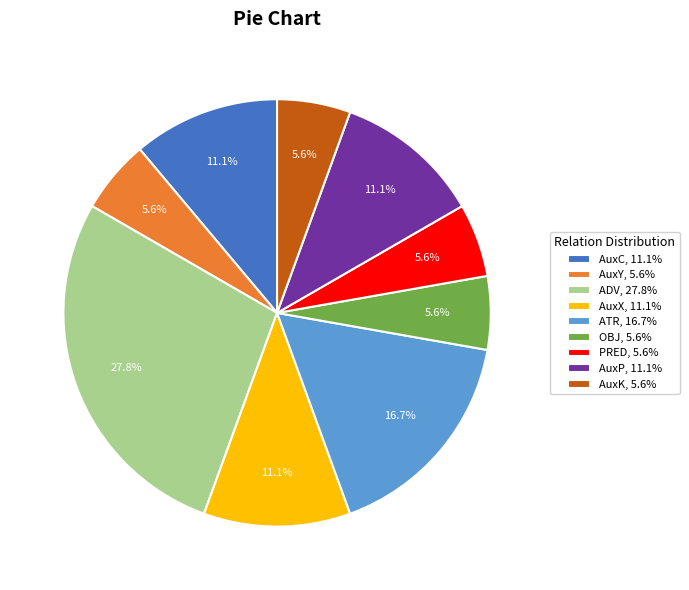

What portion of the pie excludes AuxX, 11.1%?

88.9%